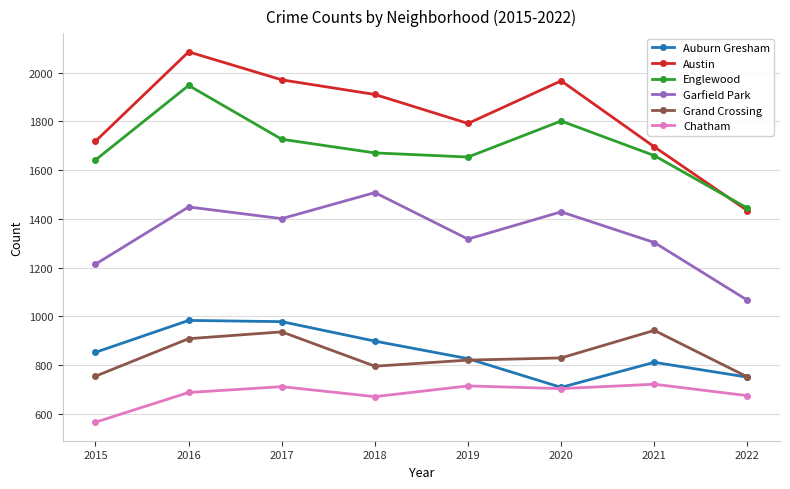

At which category does Garfield Park reach its first local valley?

2017